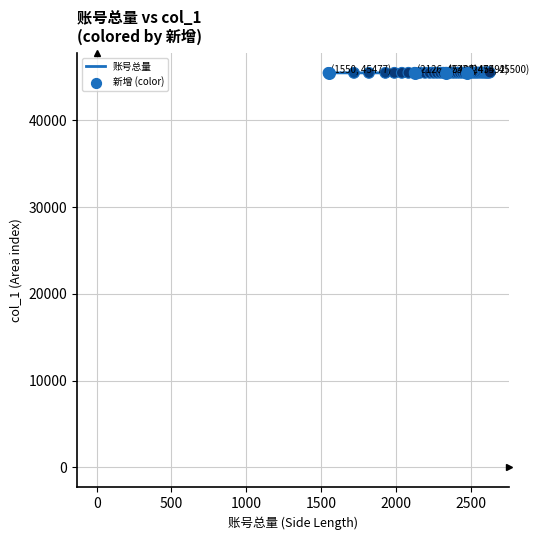

What is the minimum value shown in the chart?

45477